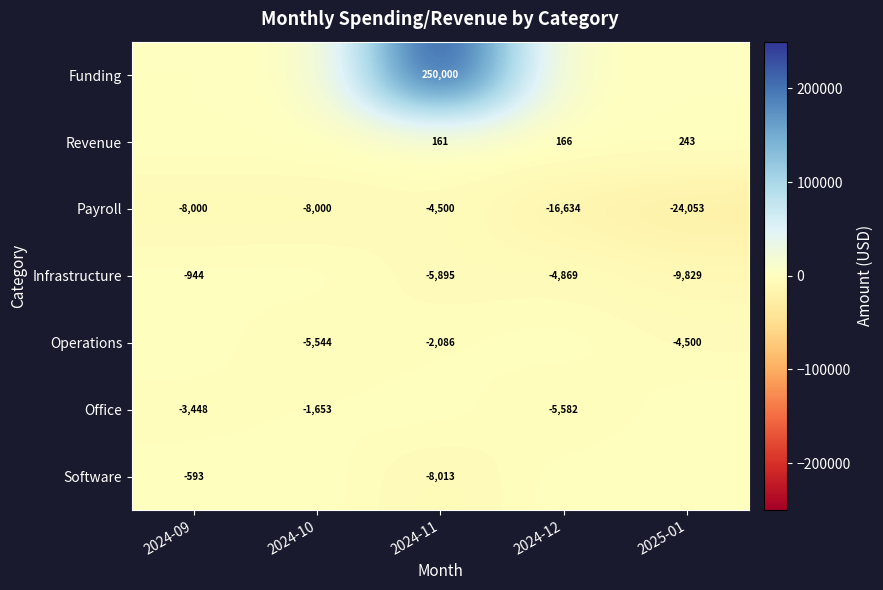

How many categories are shown in the chart?

5